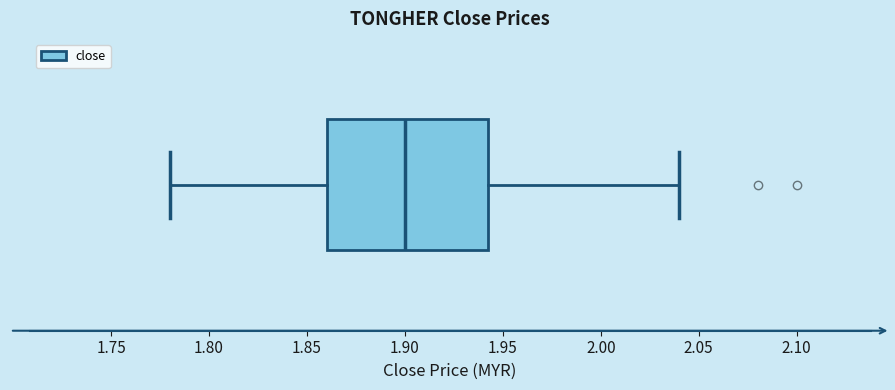

Read this box plot against the x-axis: the position of the median line, the range covered by the box, and the ends of both whiskers. The values are not printed on the chart, so give them approximately, as read against the axis.

median 1.900, box 1.860 to 1.945, whiskers 1.780 to 2.040